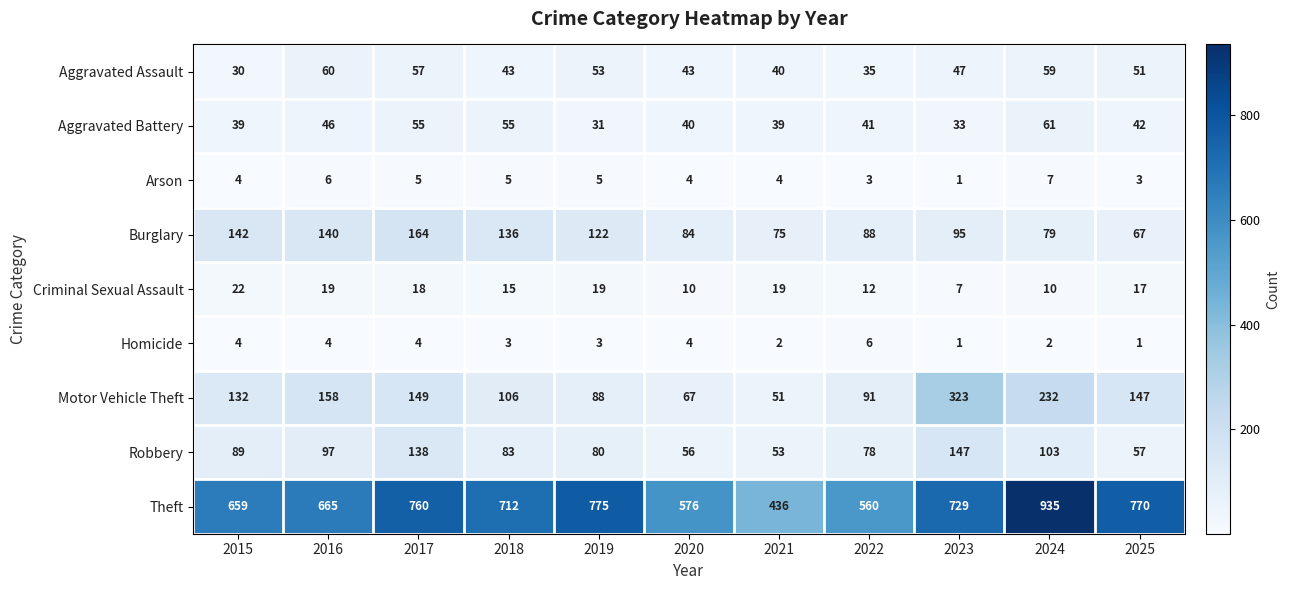

Which series has the widest spread of values?

Theft